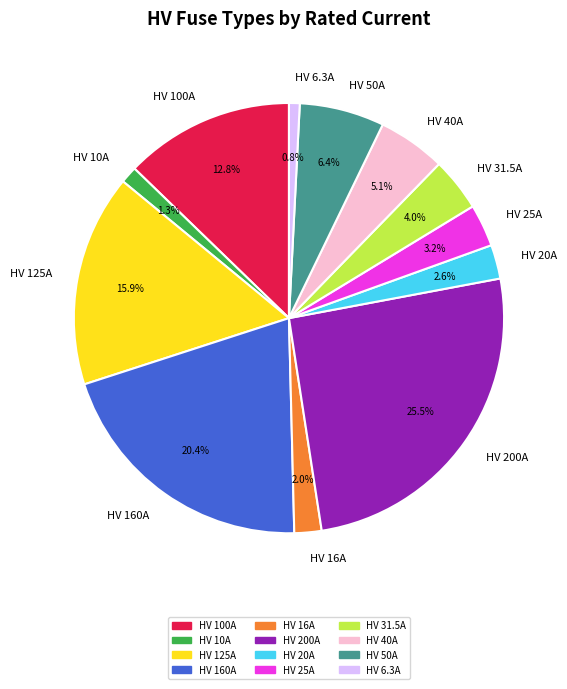

To the nearest percent, what is the combined percentage of HV 50A and HV 16A?

8%